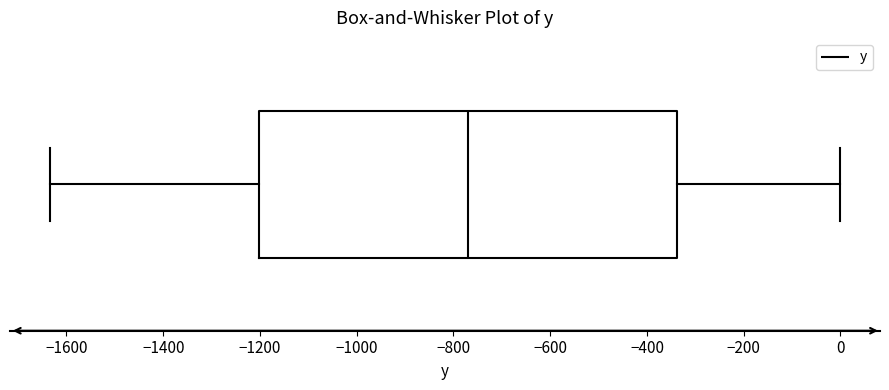

Read this box plot against the x-axis: the position of the median line, the range covered by the box, and the ends of both whiskers. The values are not printed on the chart, so give them approximately, as read against the axis.

median -780, box -1200 to -340, whiskers -1640 to 0